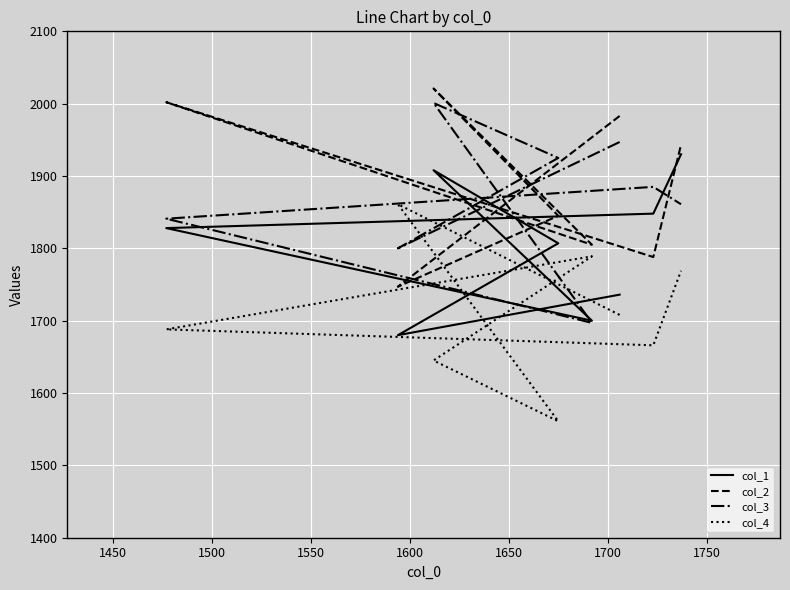

Between 1450 and 1500, which is larger?

1500